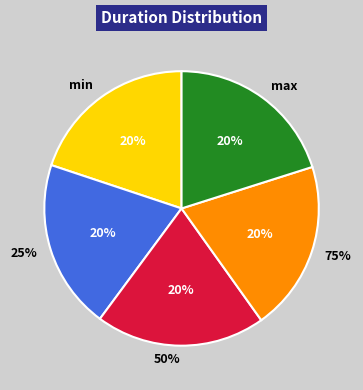

Do max and 50% together represent more than half of the pie?

No